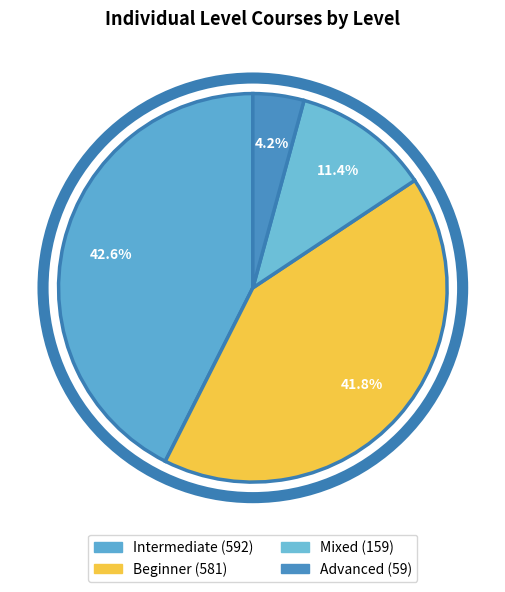

Count the number of slices in the pie.

4